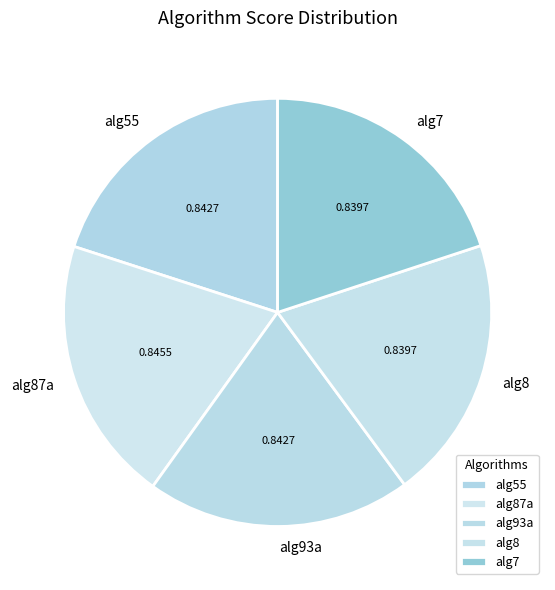

True or false: alg8 accounts for 7% of the total.

False